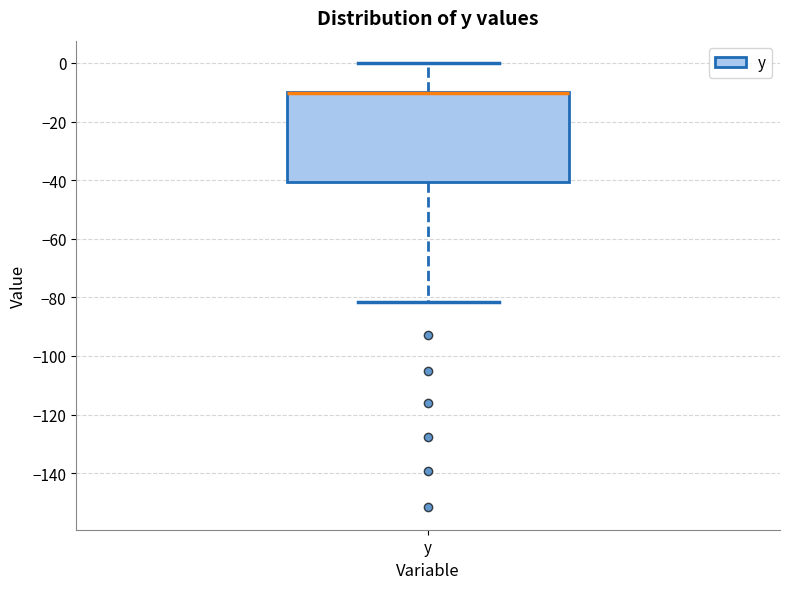

Transcribe this box plot: give where the median line is, the range the box spans, and where the two whiskers end, as read against the y-axis. The values are not printed on the chart, so give them approximately, as read against the axis.

median -10 (drawn on the box's upper edge), box -40 to -10, whiskers -82 to 0